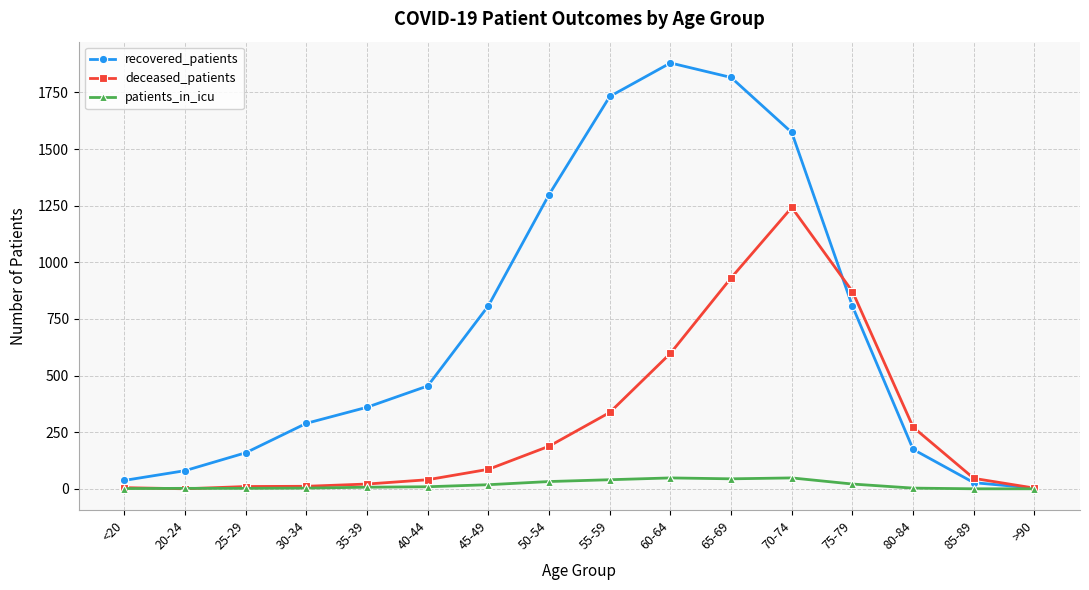

Between 25-29 and 65-69, which series saw the biggest shift?

recovered_patients